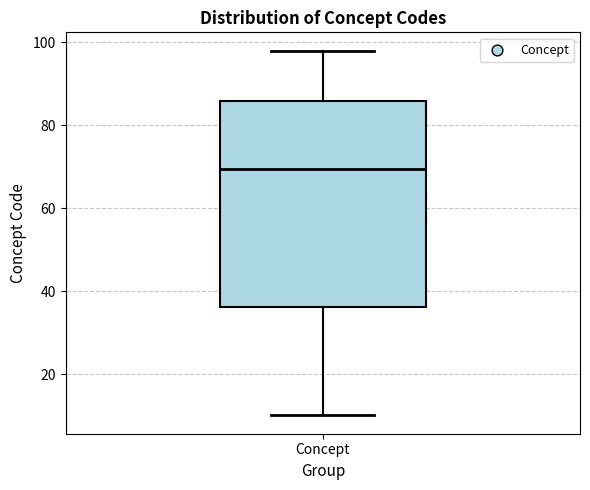

Transcribe this box plot: give where the median line is, the range the box spans, and where the two whiskers end, as read against the y-axis. The values are not printed on the chart, so give them approximately, as read against the axis.

median 70, box 36 to 86, whiskers 10 to 98